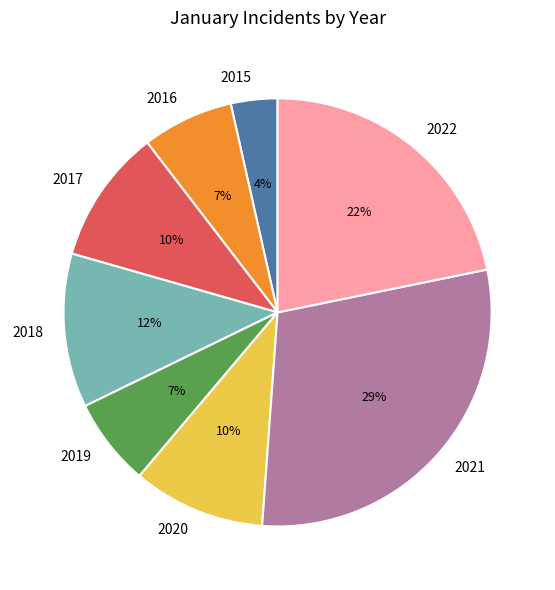

Is it true that 2022 is 31% of the pie?

False